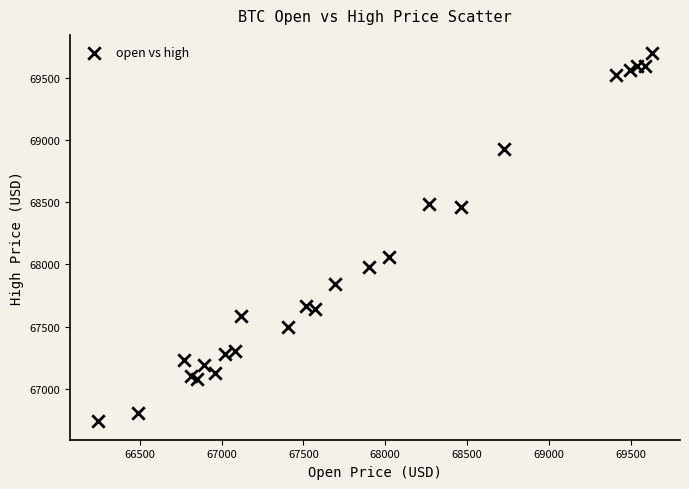

What Y value in the scatter plot is closest to 68216?

68056.3